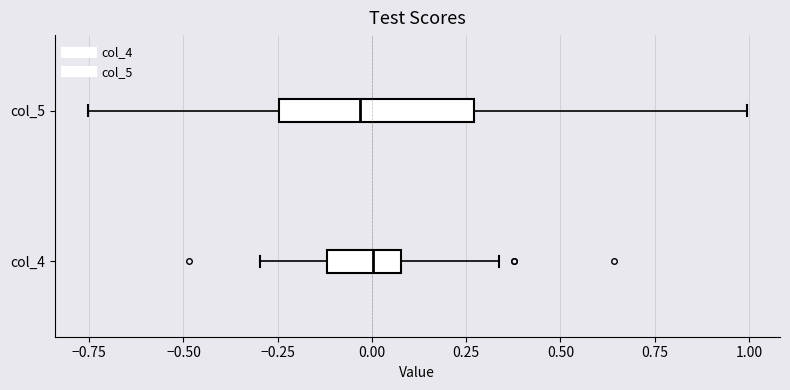

Reading bottom to top, transcribe this box plot: for each box, give where its median line is, the range the box spans, and where its two whiskers end, as read against the x-axis. The values are not printed on the chart, so give them approximately, as read against the axis.

col_4: median 0.00, box -0.10 to 0.10, whiskers -0.30 to 0.35
col_5: median -0.05, box -0.25 to 0.25, whiskers -0.75 to 1.00